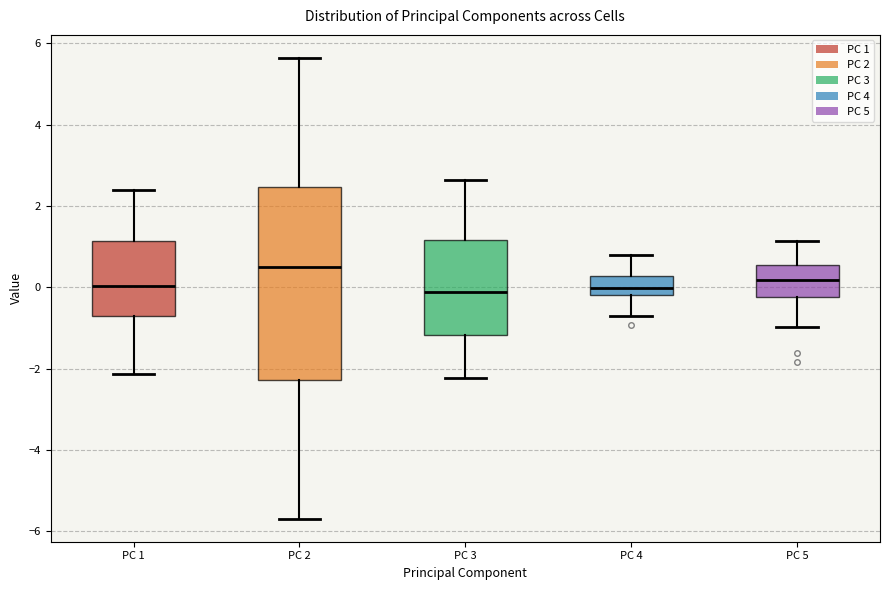

Where is the lower edge of the box for PC 3 on the y-axis? The values are not printed on the chart, so give them approximately, as read against the axis.

-1.2